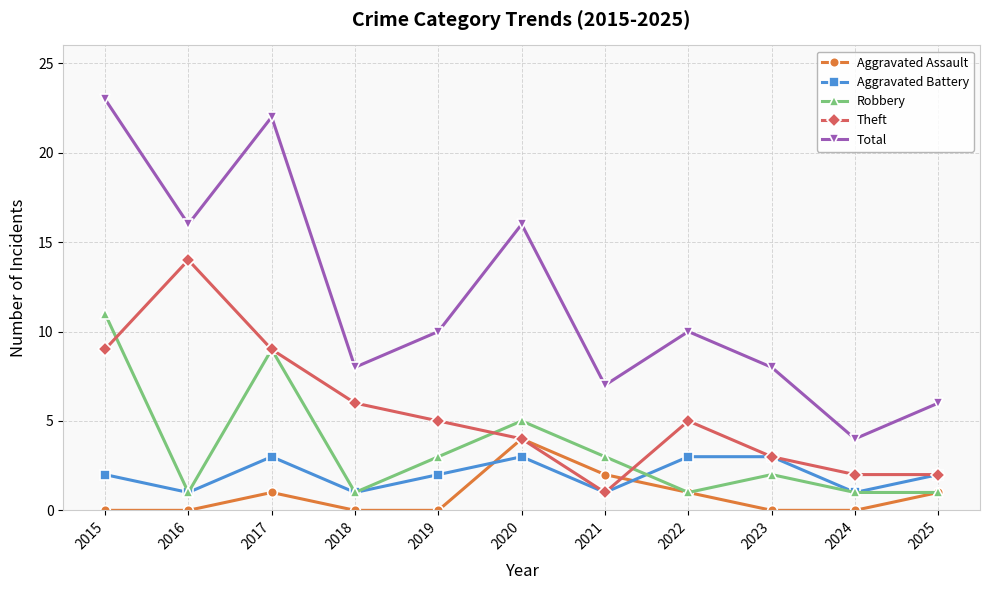

Which series has the largest total across all categories?

Total